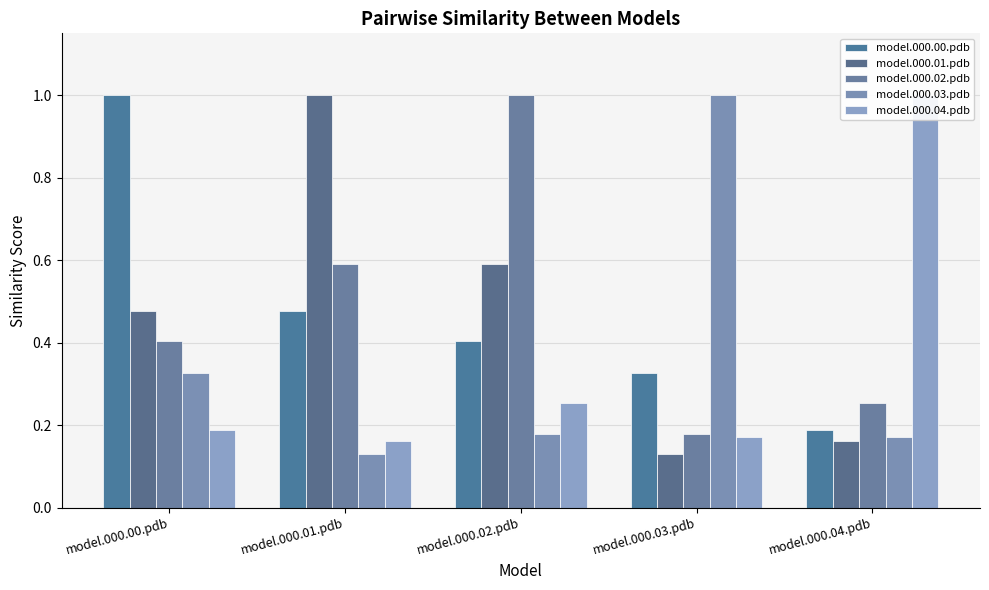

What are all the series names shown in the legend?

model.000.00.pdb, model.000.01.pdb, model.000.02.pdb, model.000.03.pdb, model.000.04.pdb